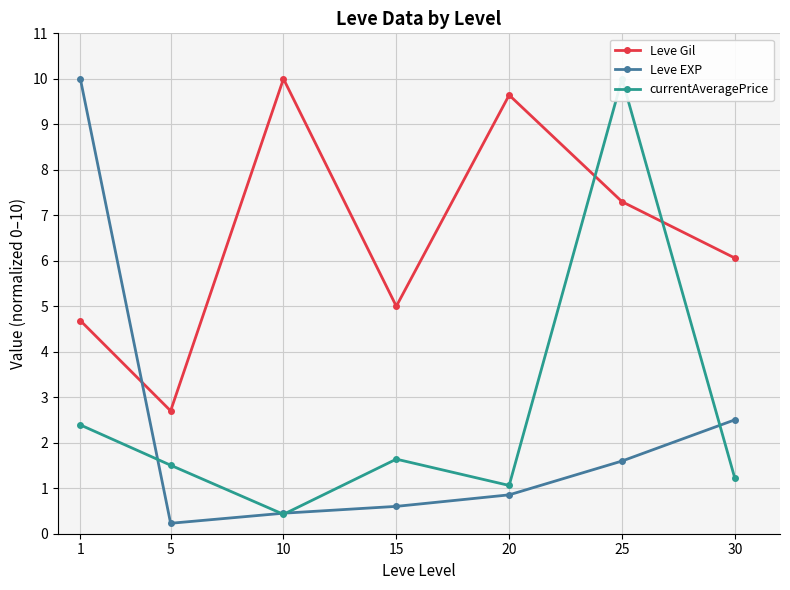

At how many categories does at least one series exceed 6?

5